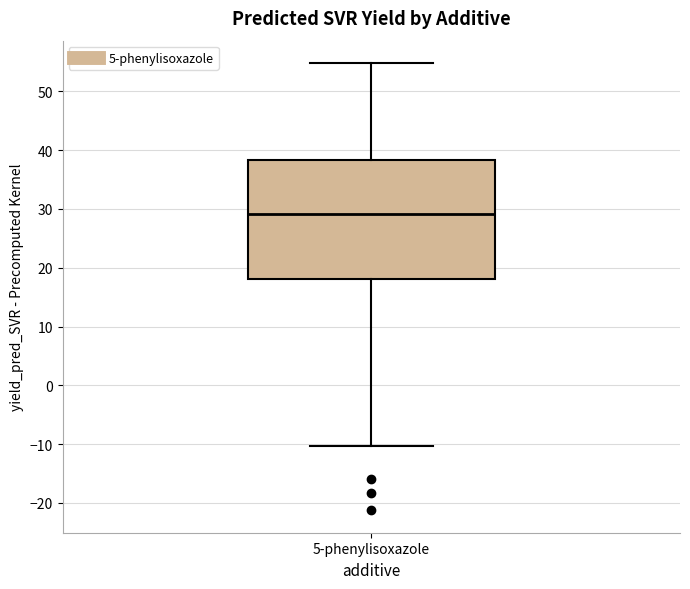

Transcribe this box plot: give where the median line is, the range the box spans, and where the two whiskers end, as read against the y-axis. The values are not printed on the chart, so give them approximately, as read against the axis.

median 29, box 18 to 38, whiskers -10 to 55